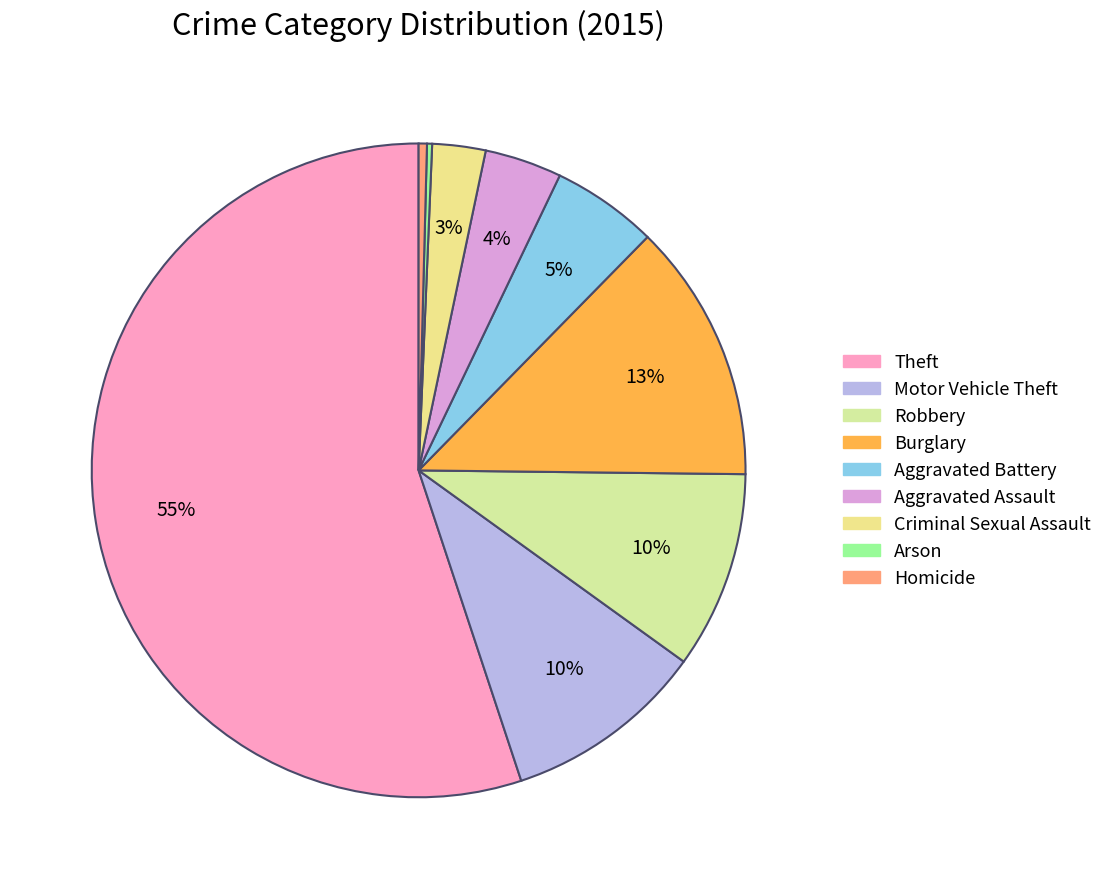

The Aggravated Battery slice represents 13% of the pie. True or false?

False